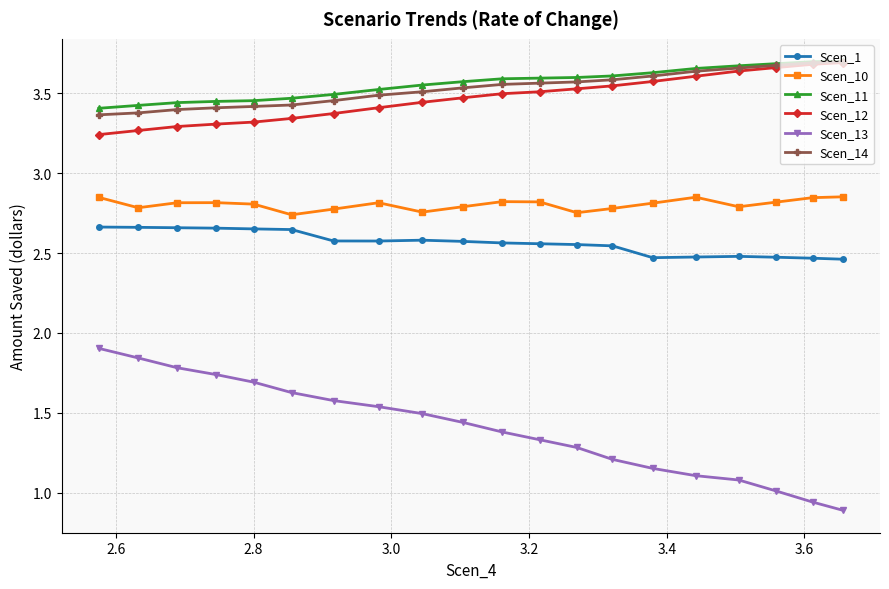

What is the highest value of the Scen_13 series?

1.9